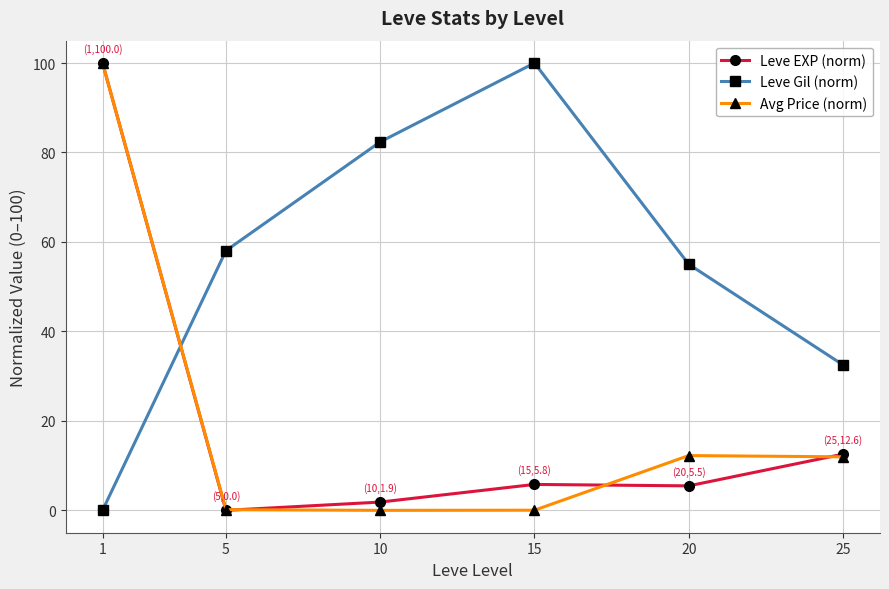

What is the difference between the highest and lowest values at 10?

82.4